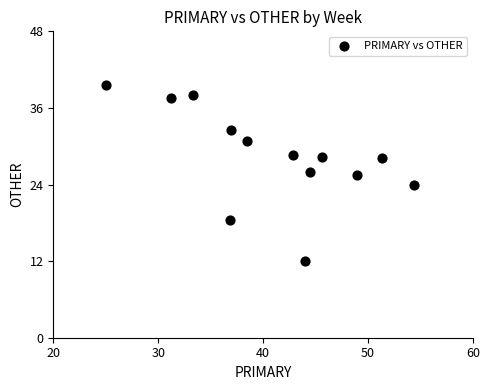

What is the range of Y values (max minus min)?

27.6